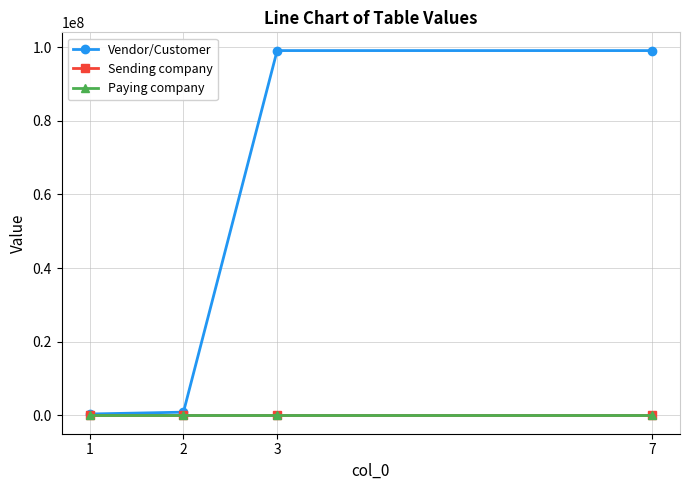

True or false: Vendor/Customer has more than 2 interior local peaks.

False